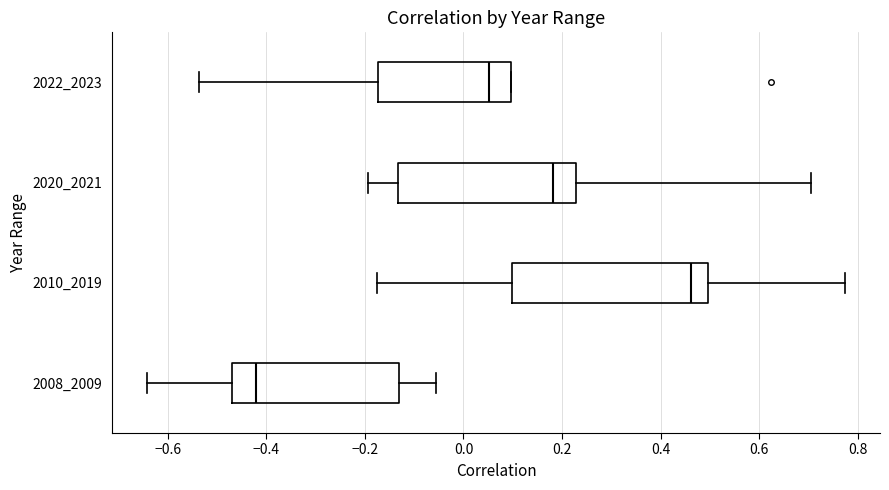

Comparing the boxes themselves (not the whiskers), which one is the widest?

2010_2019